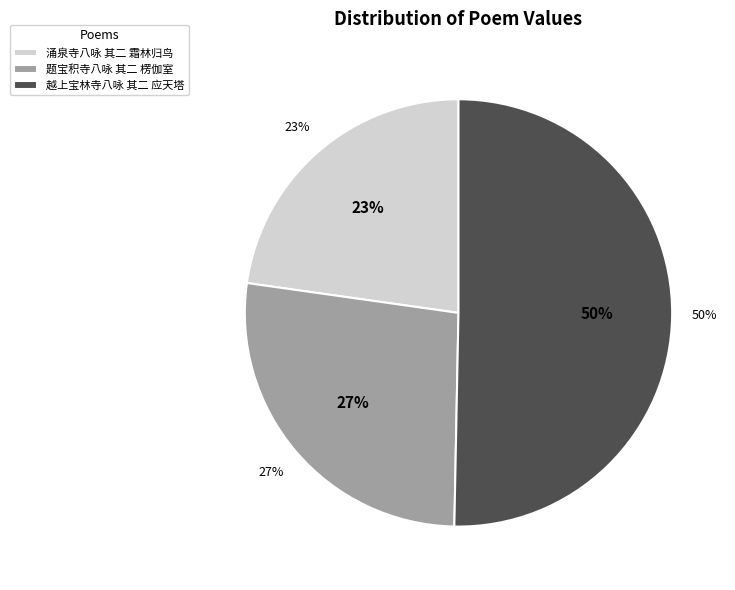

Is it true that 涌泉寺八咏 其二 霜林归鸟 is 23% of the pie?

True